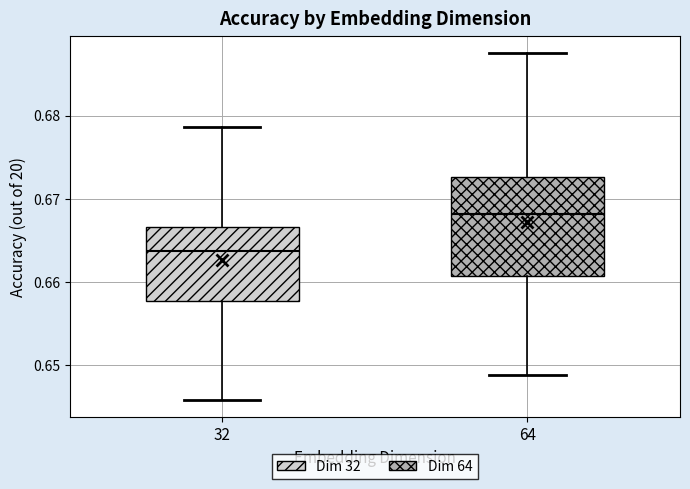

Reading left to right, transcribe this box plot: for each box, give where its median line is, the range the box spans, and where its two whiskers end, as read against the y-axis. The values are not printed on the chart, so give them approximately, as read against the axis.

32: median 0.664, box 0.658 to 0.667, whiskers 0.646 to 0.679
64: median 0.668, box 0.661 to 0.673, whiskers 0.649 to 0.688